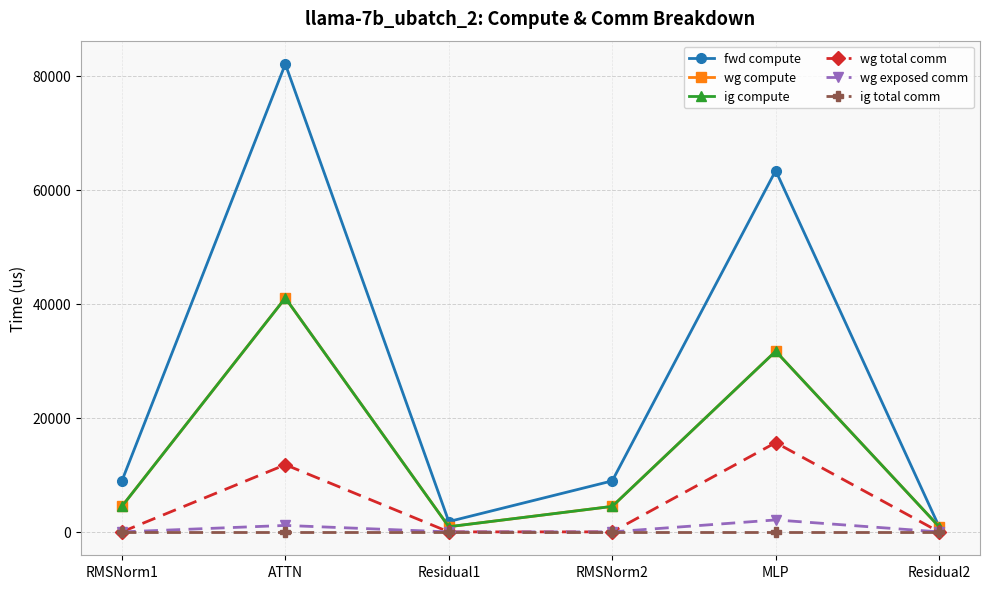

Reading left to right, extract all data points from this chart.

fwd compute: RMSNorm1=8942.4	ATTN=82030.8	Residual1=1811.3	RMSNorm2=8942.4	MLP=63351.2	Residual2=905.7
wg compute: RMSNorm1=4471.2	ATTN=41015.4	Residual1=905.7	RMSNorm2=4471.2	MLP=31675.6	Residual2=905.7
ig compute: RMSNorm1=4471.2	ATTN=41015.4	Residual1=905.7	RMSNorm2=4471.2	MLP=31675.6	Residual2=905.7
wg total comm: RMSNorm1=0.0	ATTN=11780.2	Residual1=0.0	RMSNorm2=0.0	MLP=15648.0	Residual2=0.0
wg exposed comm: RMSNorm1=0.0	ATTN=1132.2	Residual1=0.0	RMSNorm2=0.0	MLP=2098.6	Residual2=0.0
ig total comm: RMSNorm1=0.0	ATTN=0.0	Residual1=0.0	RMSNorm2=0.0	MLP=0.0	Residual2=0.0